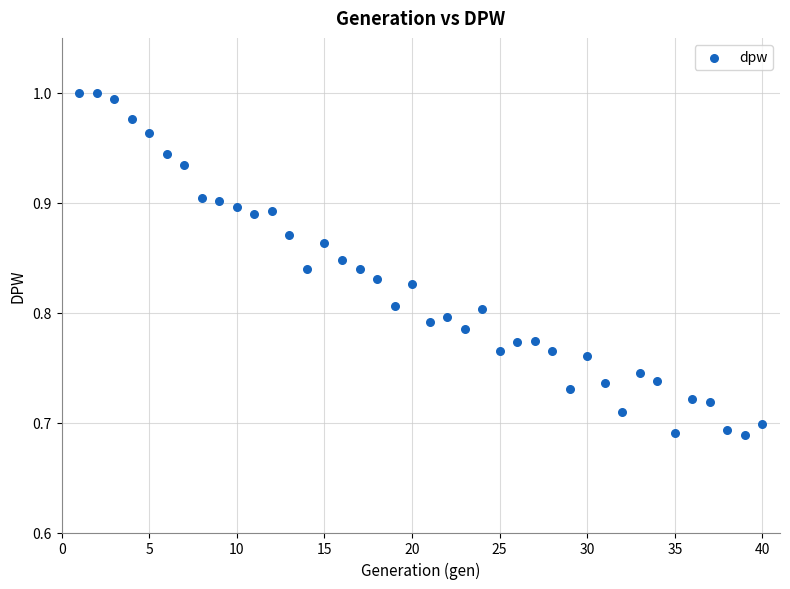

What is the range of X values (max minus min)?

39.0